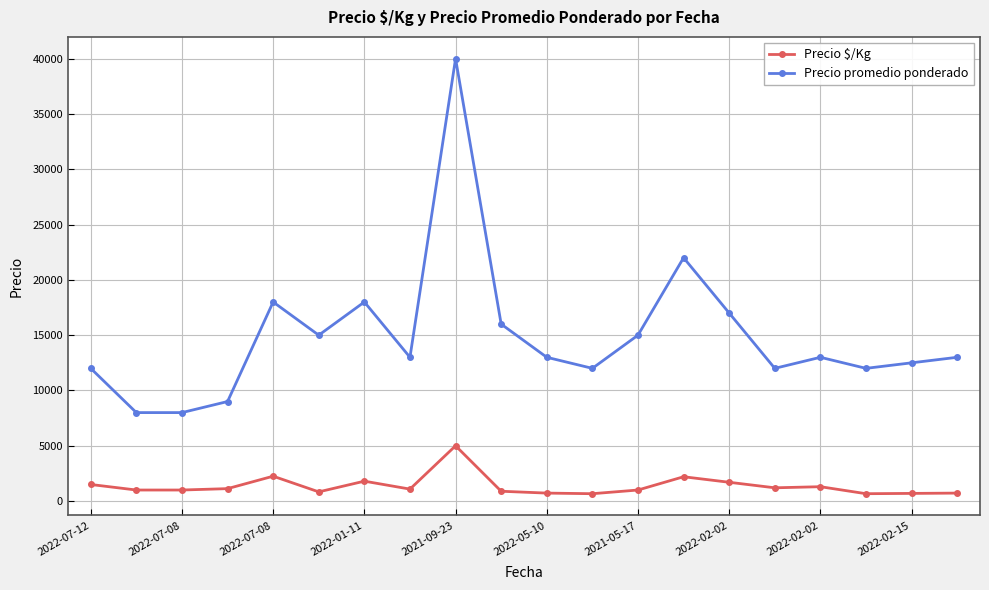

At how many categories does at least one series exceed 8478?

18